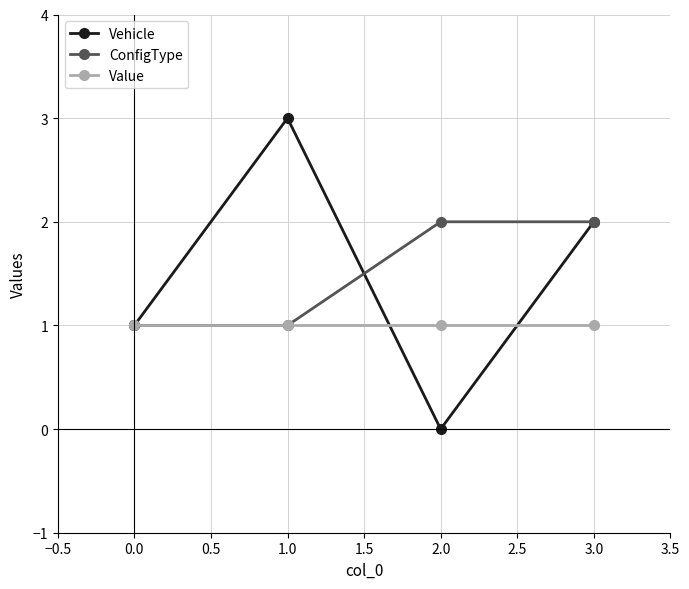

The value of Value at 2.0 is 1. True or false?

True